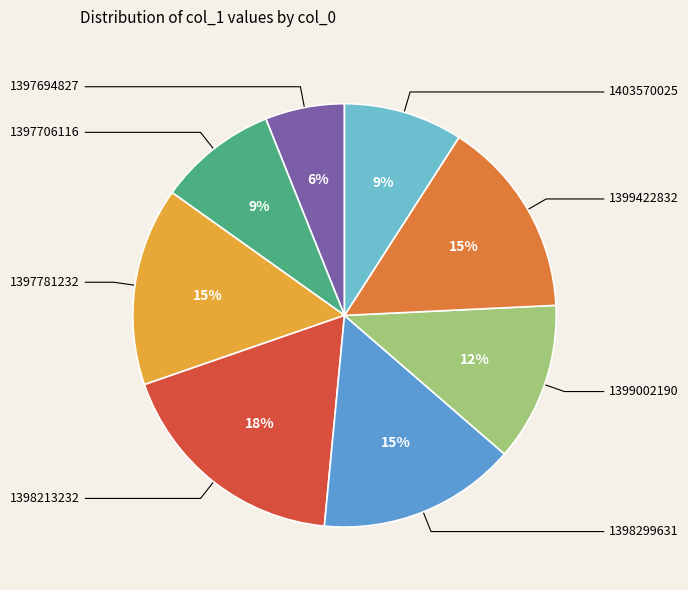

How many segments does this pie chart have?

8